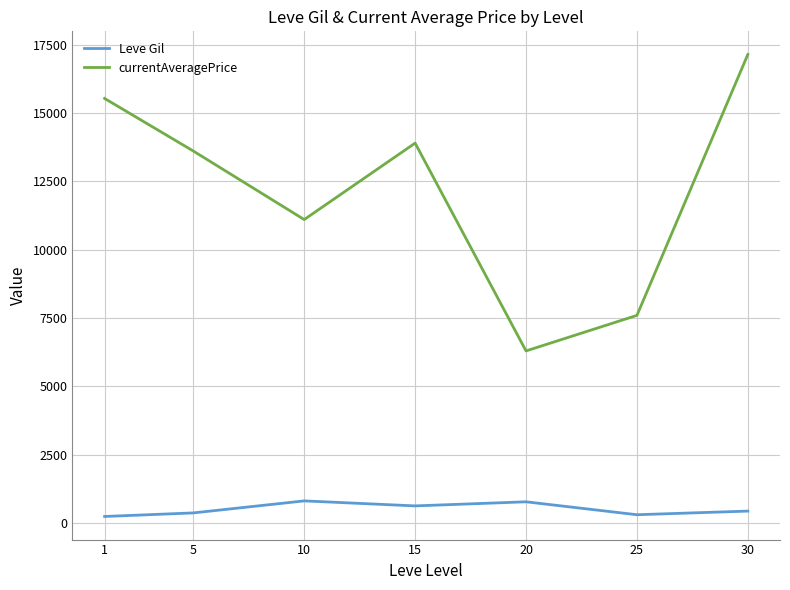

How many lines are shown in the chart?

2